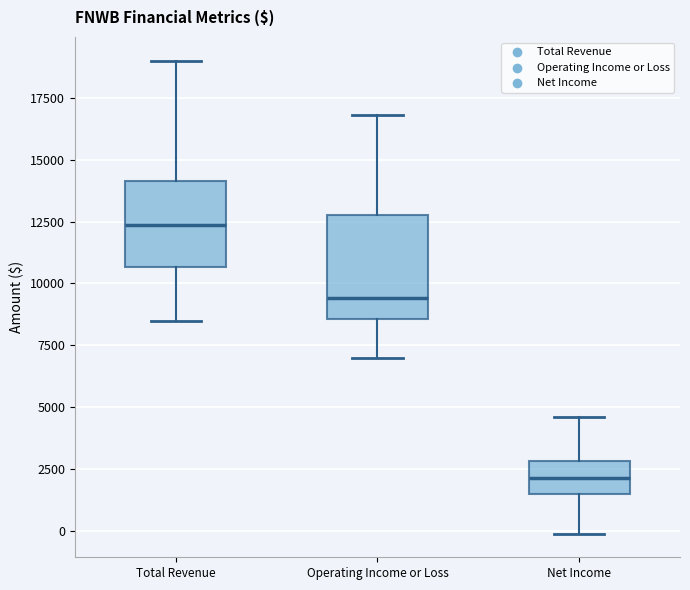

Reading left to right, read every box against the y-axis: the position of its median line, the range the box covers, and the ends of its whiskers. The values are not printed on the chart, so give them approximately, as read against the axis.

Total Revenue: median 12500, box 10500 to 14000, whiskers 8500 to 19000
Operating Income or Loss: median 9500, box 8500 to 13000, whiskers 7000 to 17000
Net Income: median 2000, box 1500 to 3000, whiskers 0 to 4500